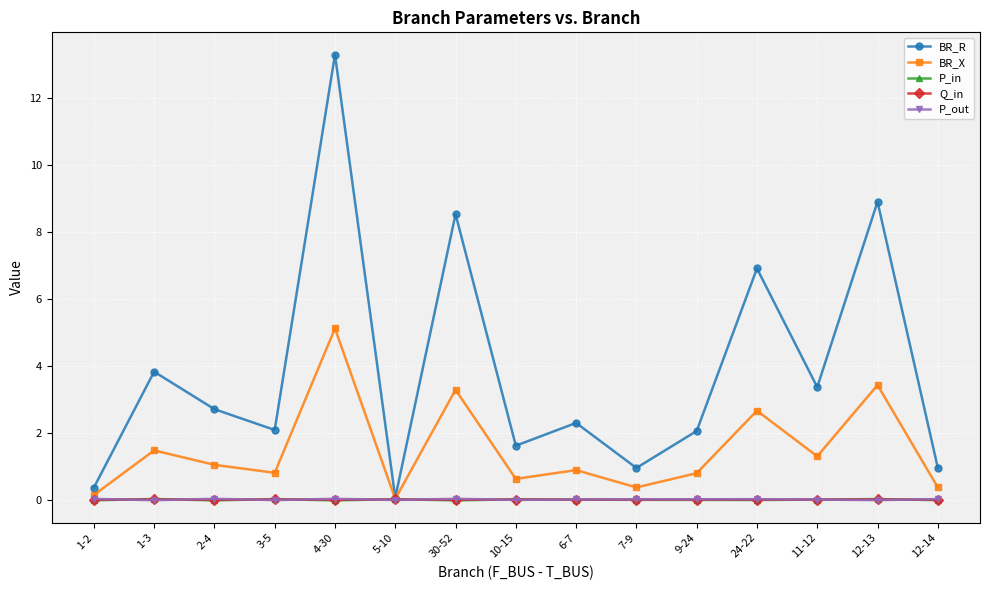

How many intersections are there between P_out and Q_in?

10